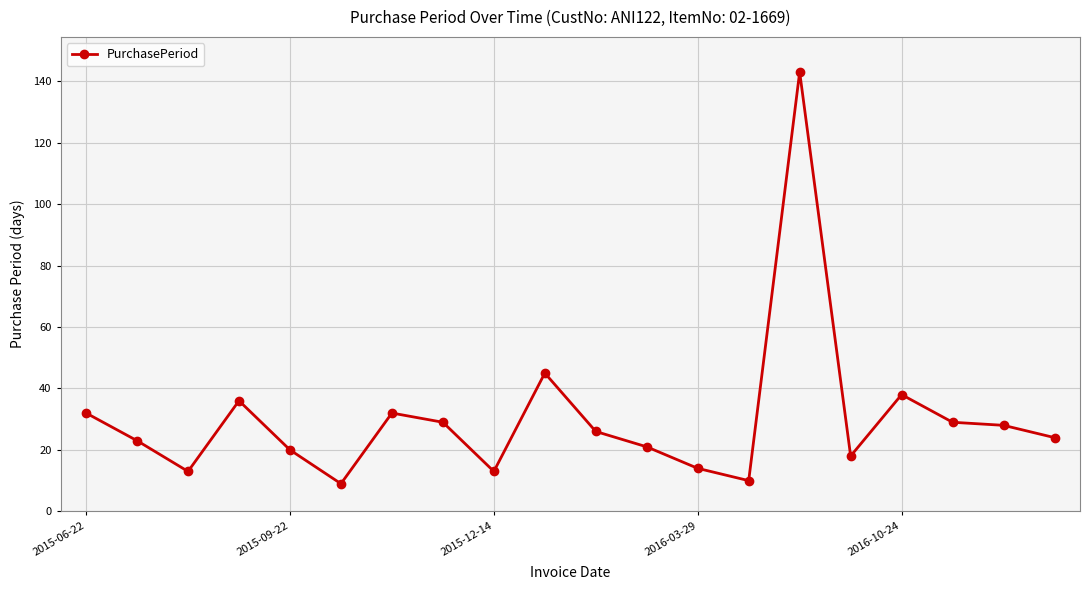

How many series are shown in this chart?

1